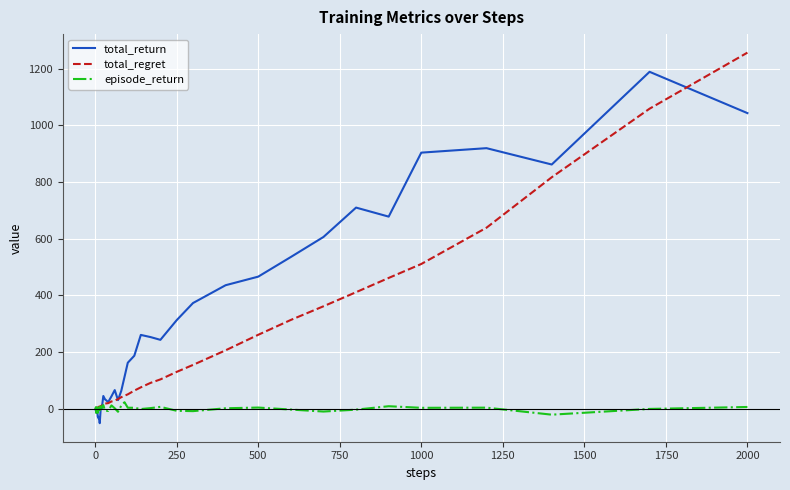

List the series in order of their overall mean, highest first.

total_return, total_regret, episode_return